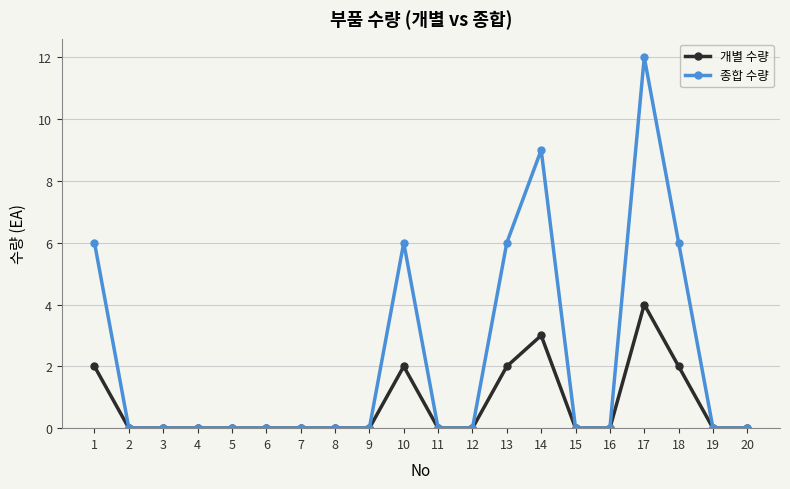

True or false: 종합 수량 has more than 0 interior local peaks.

True